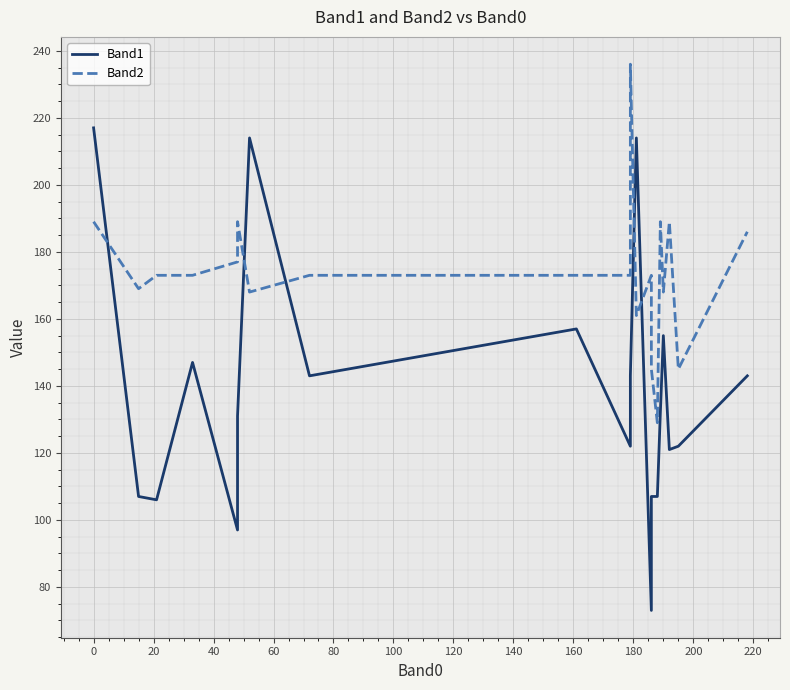

What is the value of the Band1 point at the 19th from the left?

122